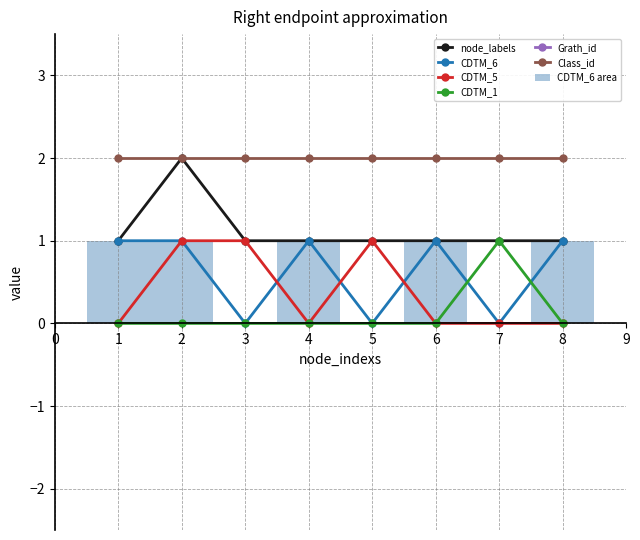

True or false: CDTM_5 and Class_id intersect in this chart.

False